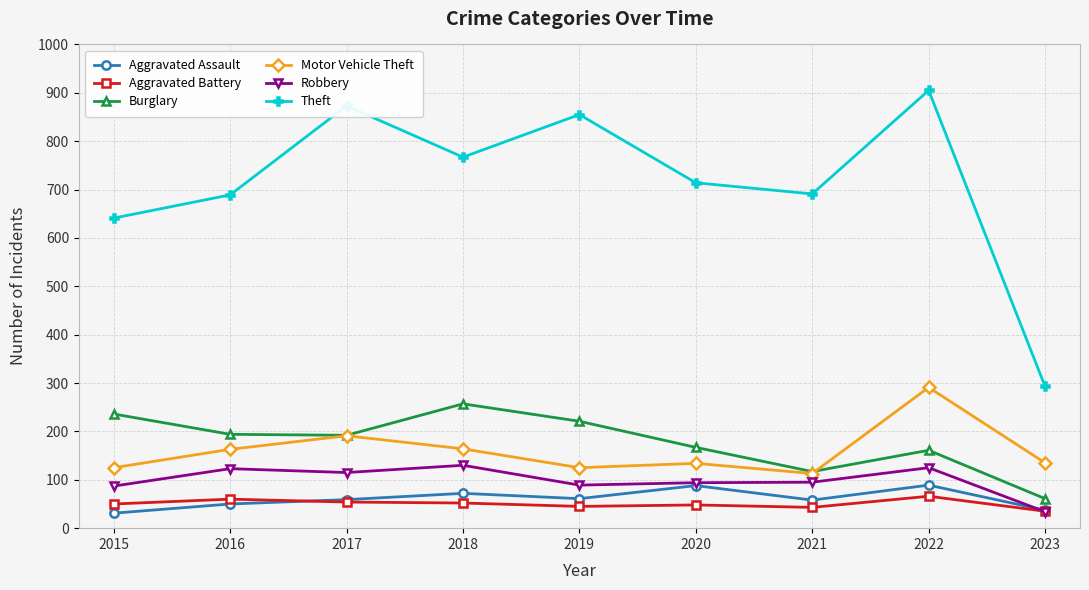

How many interior local peaks does the Theft series have?

3